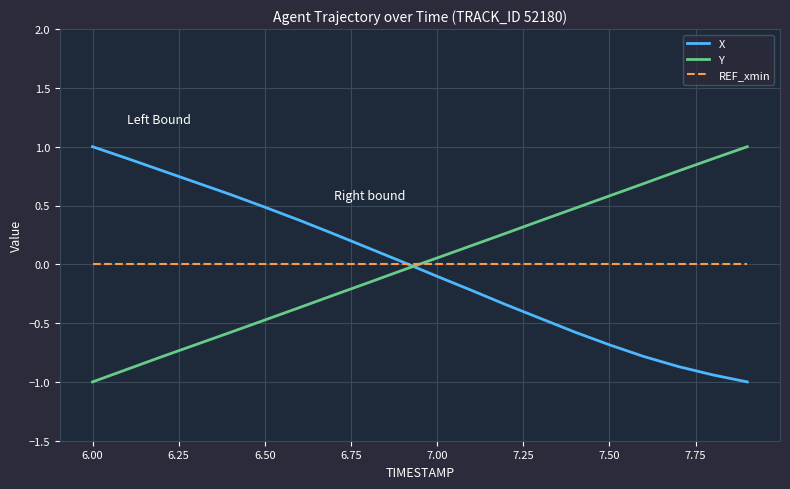

How many times do REF_xmin and Y cross each other?

1